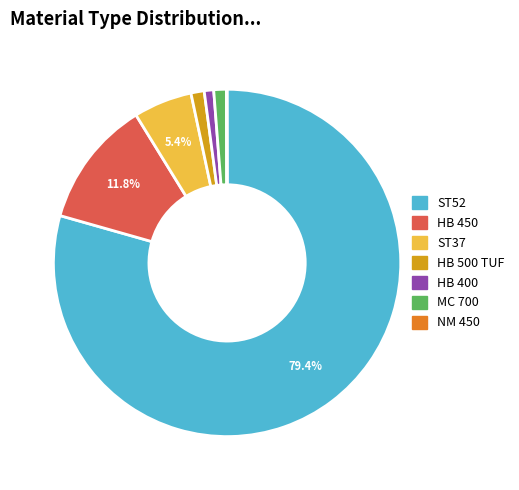

Does any single category account for the majority?

Yes